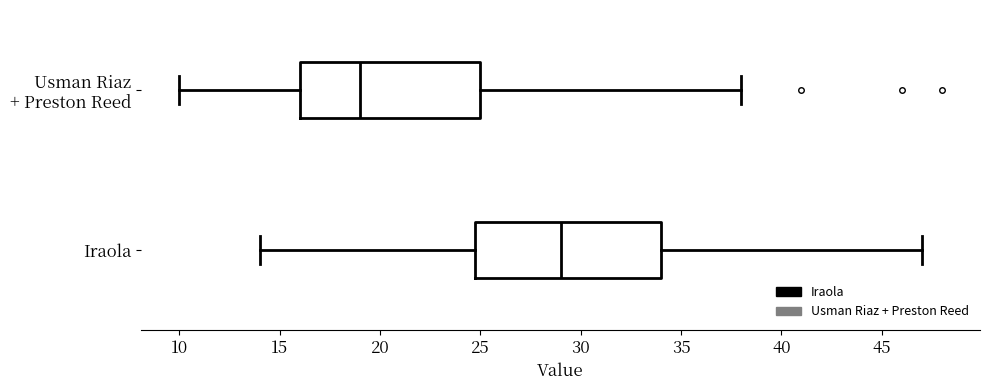

Where does the left whisker of the box for Usman Riaz + Preston Reed end on the x-axis? The values are not printed on the chart, so give them approximately, as read against the axis.

10